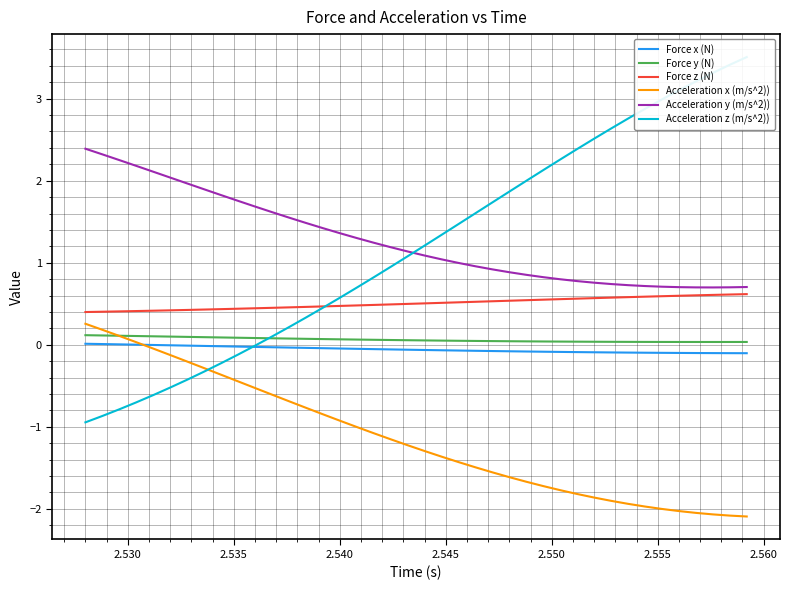

What is the minimum value for Acceleration y (m/s^2))?

0.7